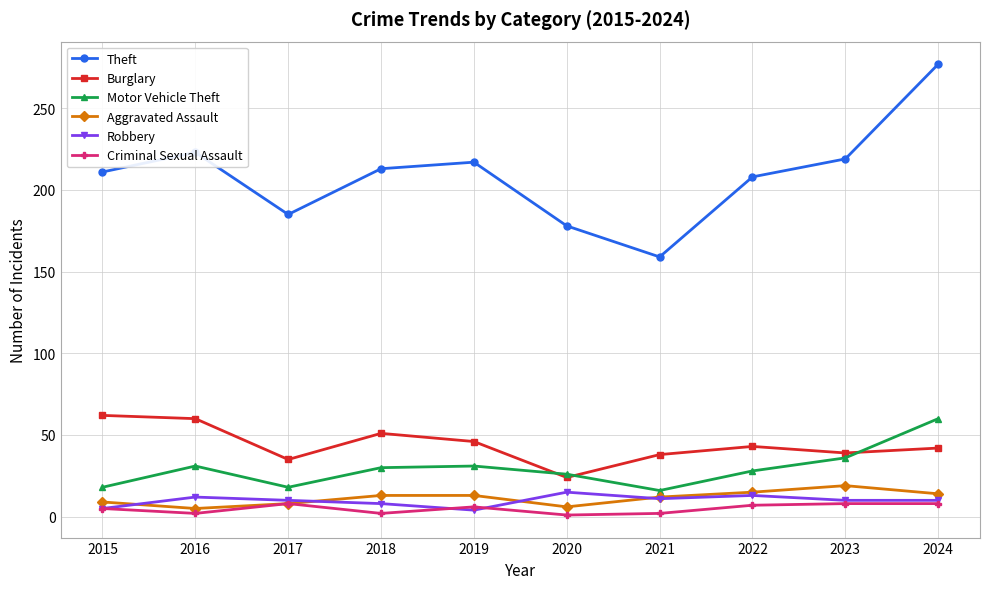

What is the difference between the maximum and minimum values in the Criminal Sexual Assault series?

7